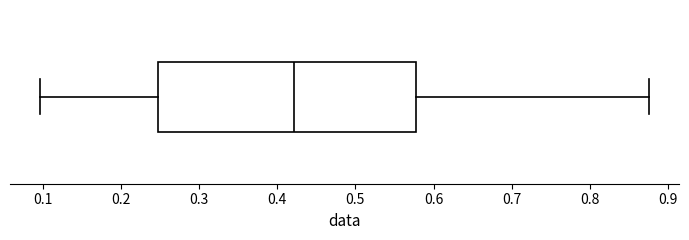

Transcribe this box plot: give where the median line is, the range the box spans, and where the two whiskers end, as read against the x-axis. The values are not printed on the chart, so give them approximately, as read against the axis.

median 0.42, box 0.25 to 0.58, whiskers 0.10 to 0.88